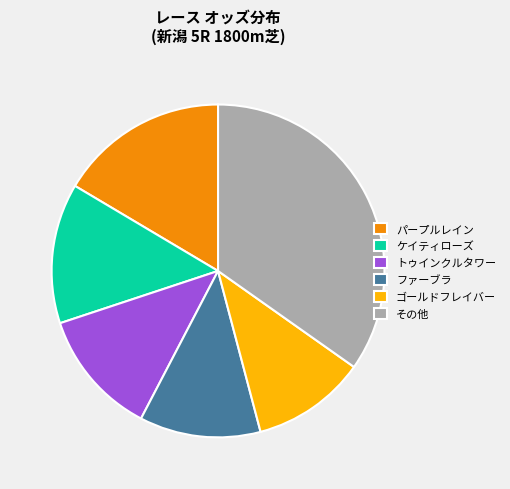

Between ケイティローズ and パープルレイン, which is larger?

パープルレイン